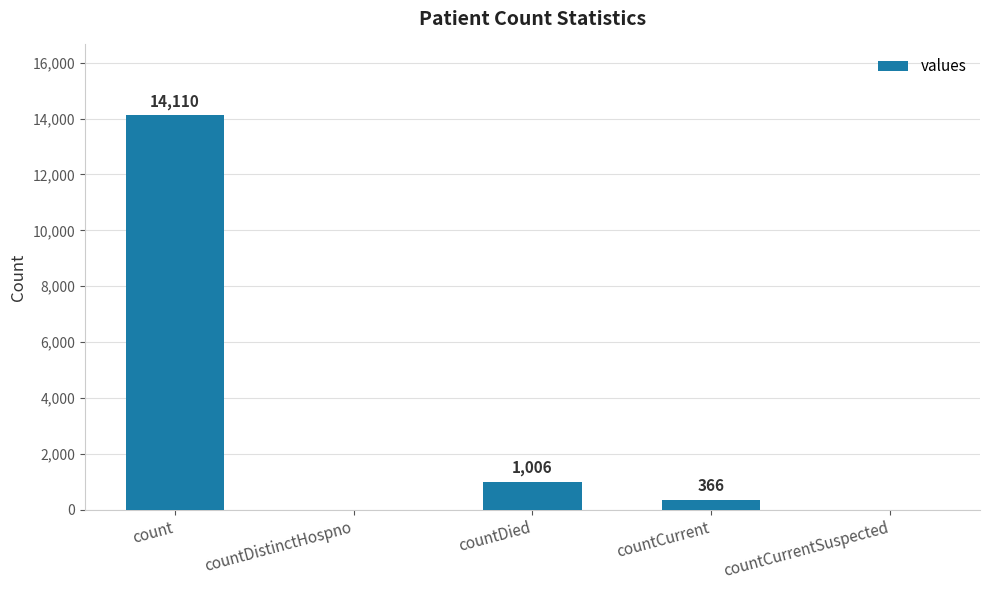

True or false: the data shows 266 at countDied.

False